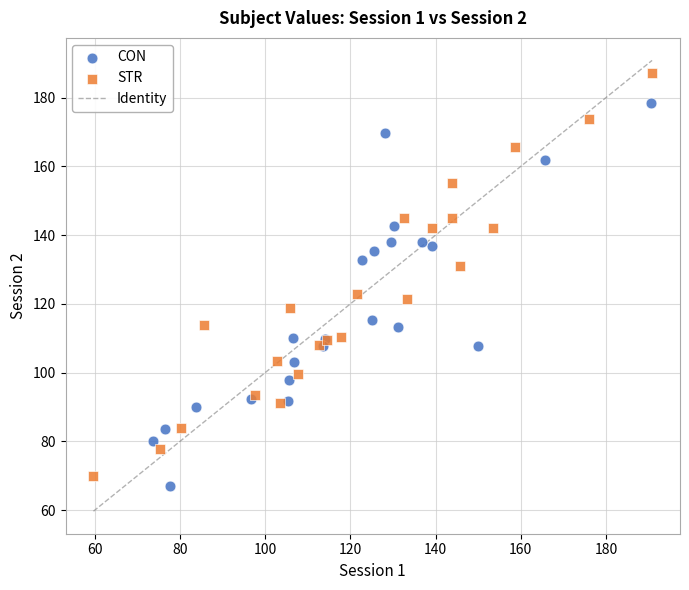

Which series has the largest Y range (max minus min)?

STR